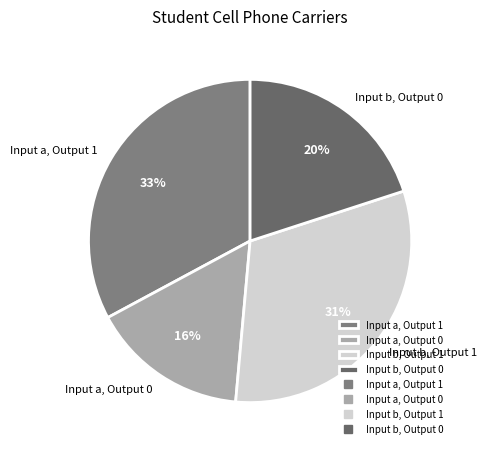

True or false: Input b, Output 0 accounts for 26% of the total.

False